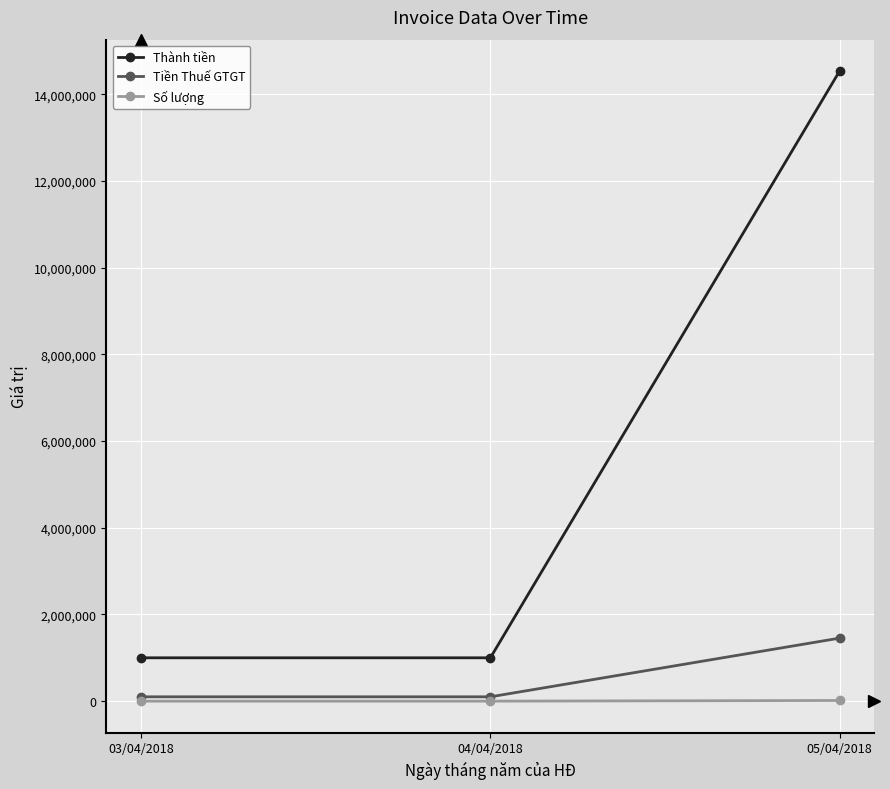

List the series in order of their peak value, lowest first.

Số lượng, Tiền Thuế GTGT, Thành tiền